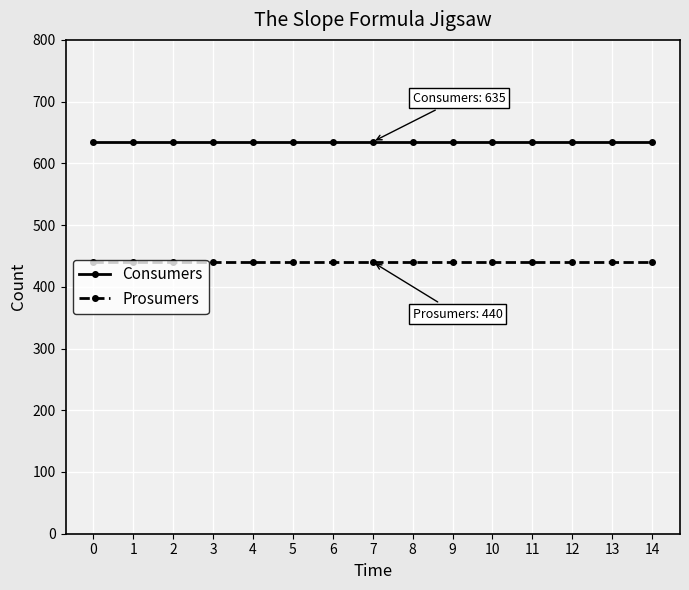

What is the value of the Prosumers point at the 14th from the left?

440